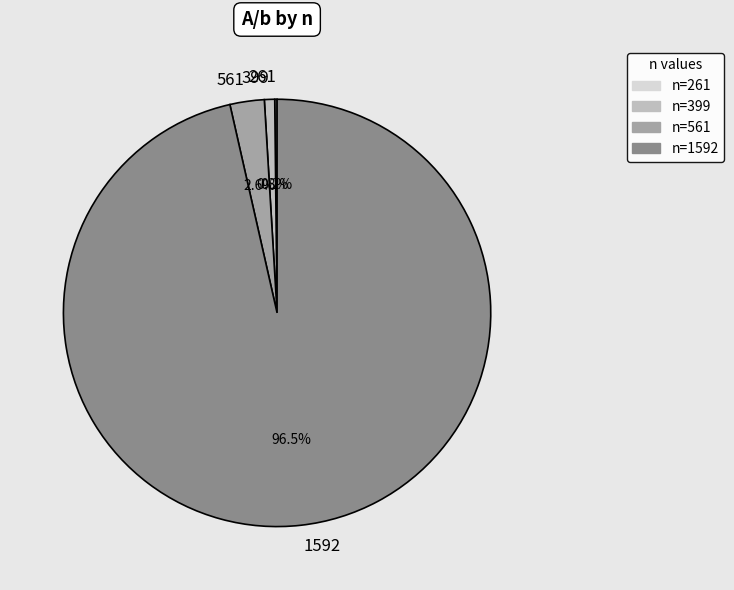

Which slice is the largest?

n=1592